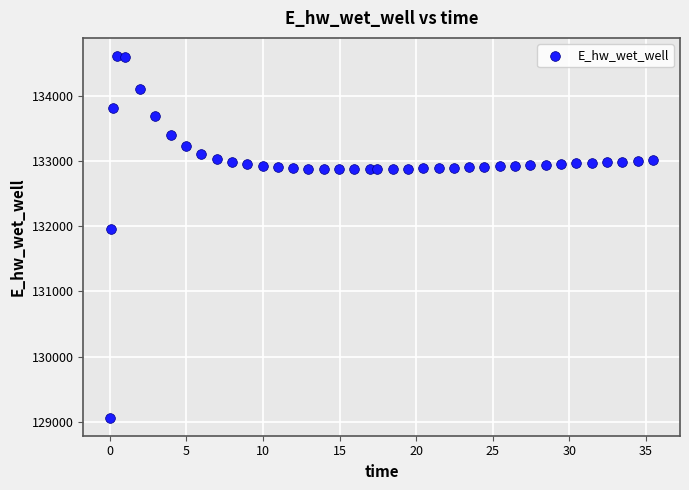

What Y value in the scatter plot is closest to 131835?

131956.3